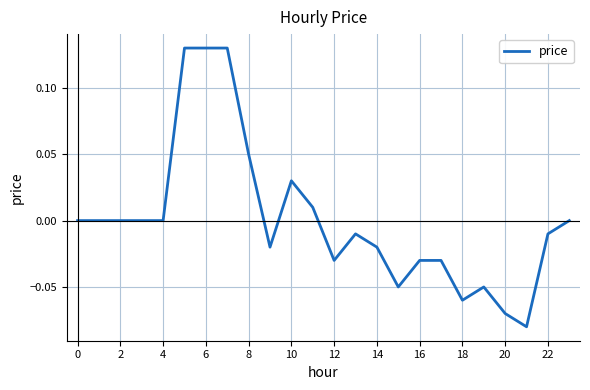

How many points are higher than both their immediate neighbors (excluding endpoints)?

3